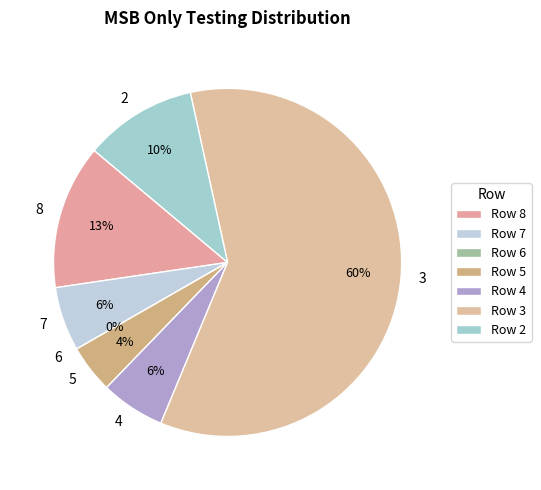

Between 7 and 8, which is larger?

8